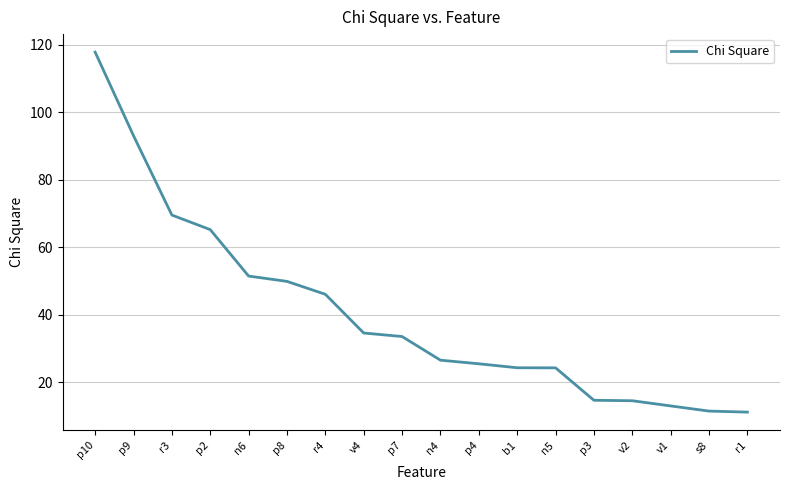

What is the difference between the maximum and second lowest values?

106.4